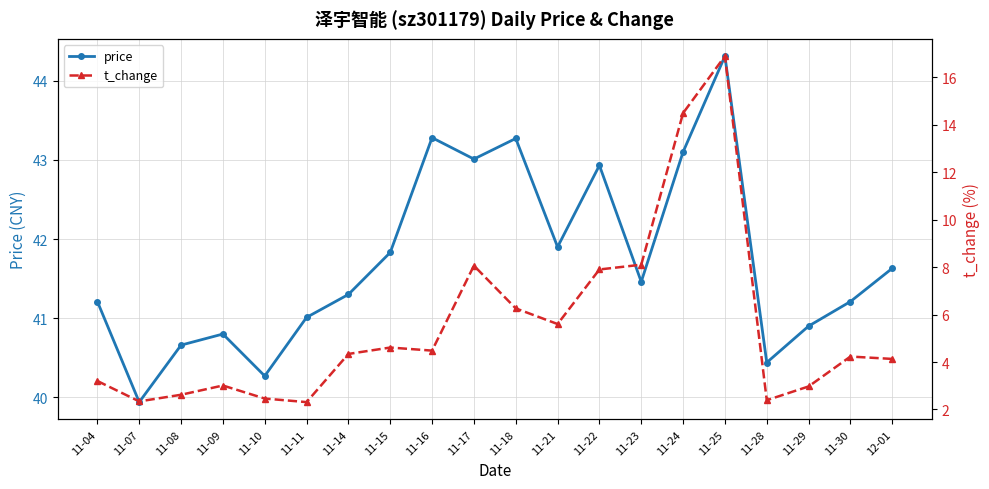

Where is the first local minimum for price?

11-07